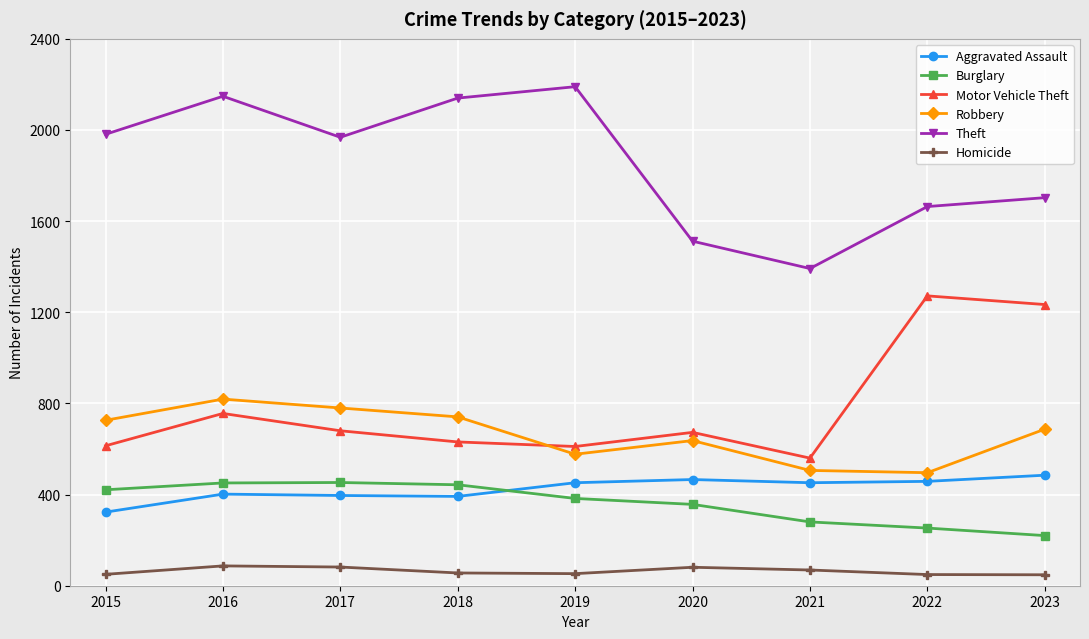

Which series has the largest total across all categories?

Theft